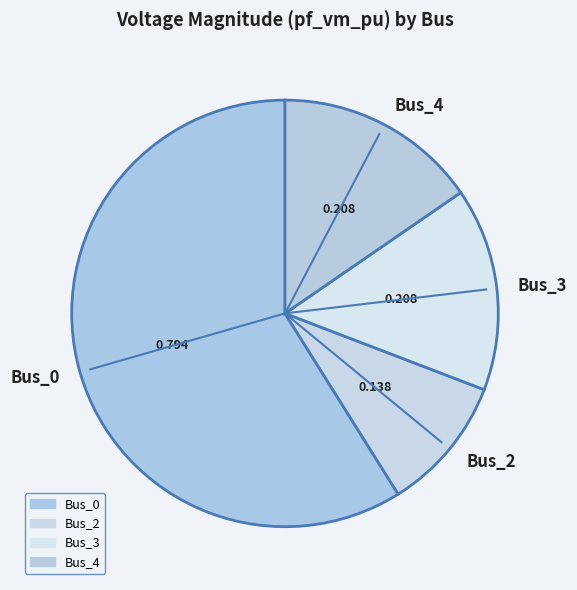

Which slice represents more than half of the pie?

Bus_0